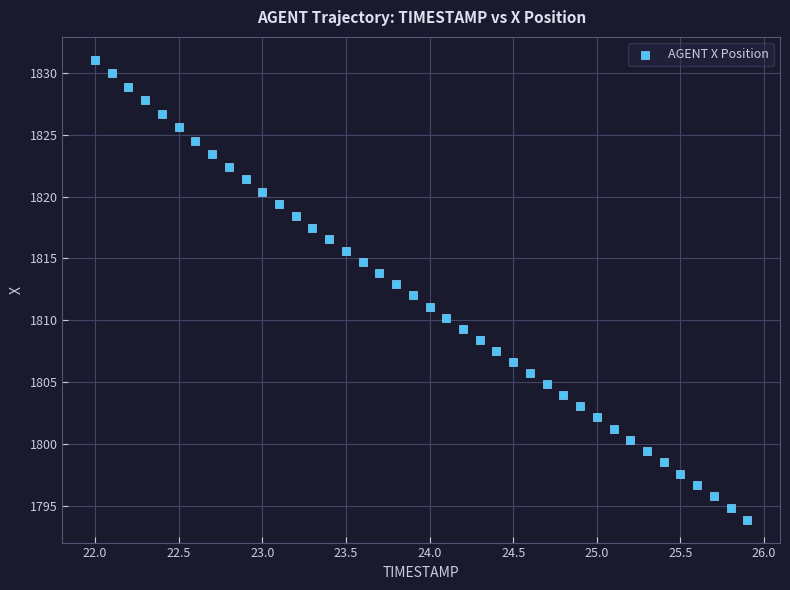

What is the range of X values (max minus min)?

3.9